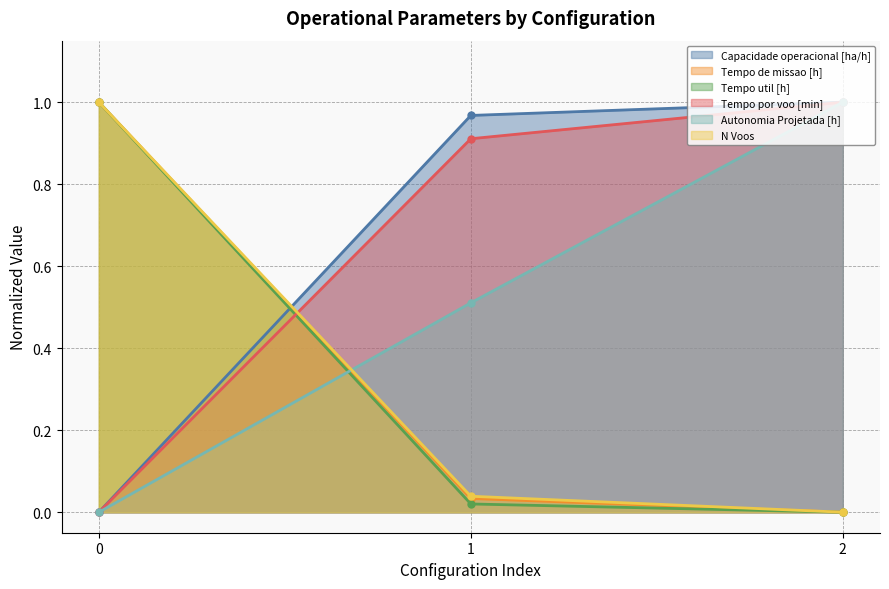

The value of Autonomia Projetada [h] at 2 is 1.4. True or false?

False